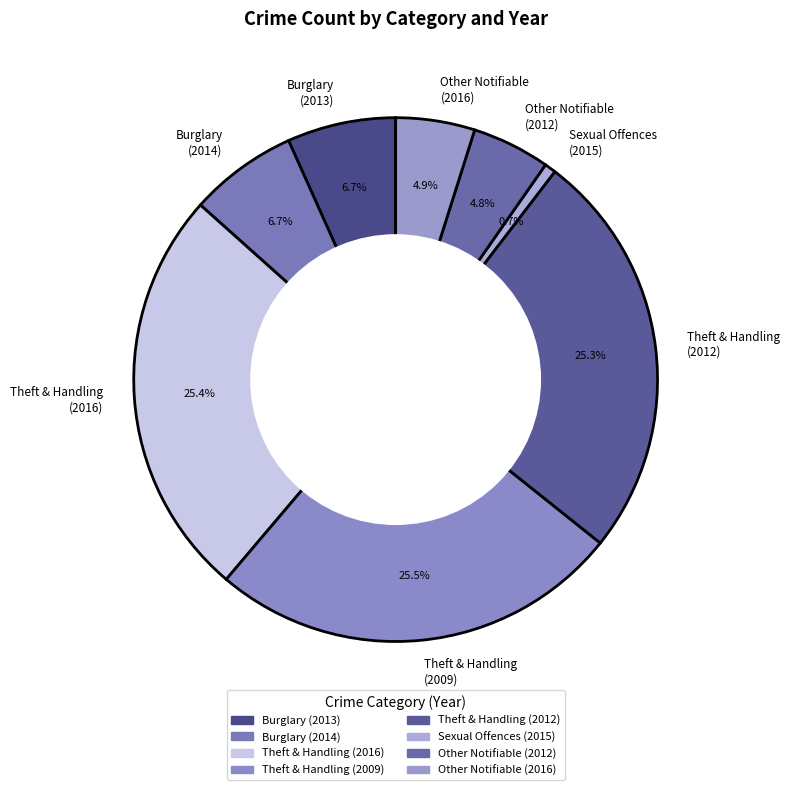

Which slice is the smallest?

Sexual Offences (2015)